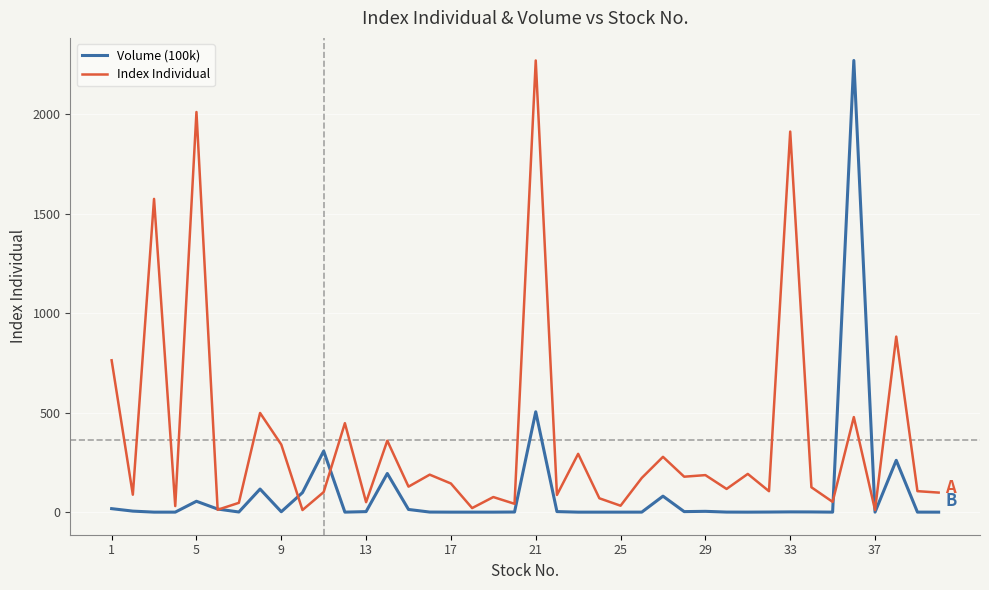

Does the chart display data point markers on the line(s)?

No